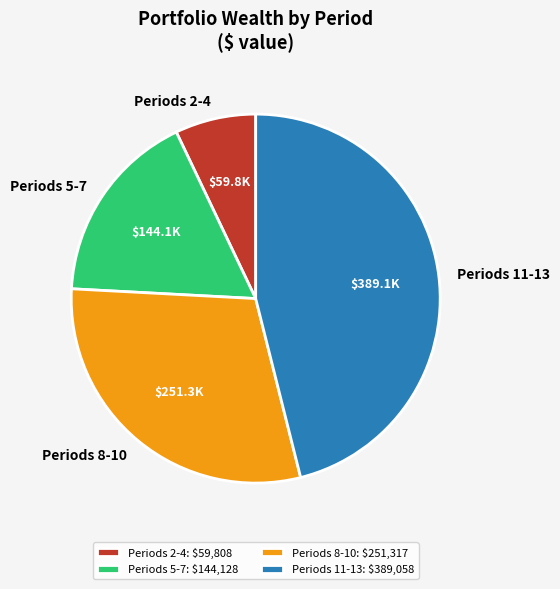

Is there a majority slice in this chart?

No